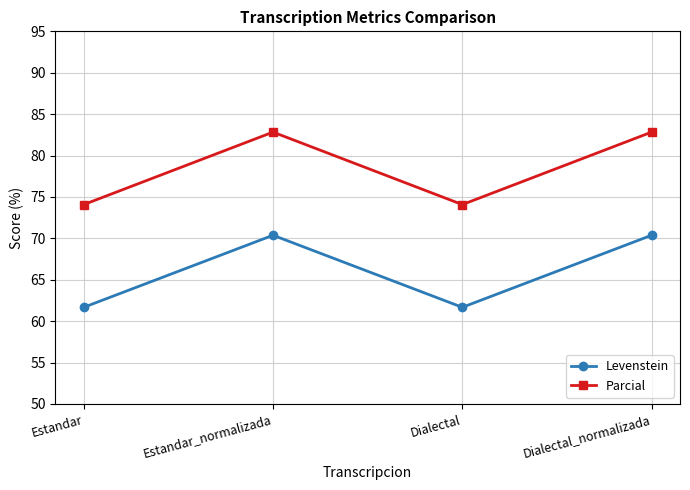

How many data points in Levenstein are above 70?

2